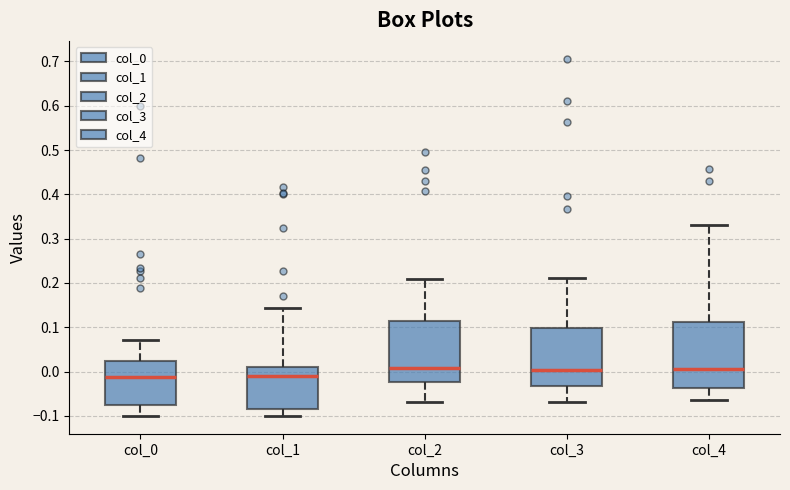

Reading left to right, transcribe this box plot: for each box, give where its median line is, the range the box spans, and where its two whiskers end, as read against the y-axis. The values are not printed on the chart, so give them approximately, as read against the axis.

col_0: median -0.01, box -0.08 to 0.02, whiskers -0.10 to 0.07
col_1: median -0.01, box -0.08 to 0.01, whiskers -0.10 to 0.14
col_2: median 0.01, box -0.02 to 0.11, whiskers -0.07 to 0.21
col_3: median 0.00, box -0.03 to 0.10, whiskers -0.07 to 0.21
col_4: median 0.01, box -0.04 to 0.11, whiskers -0.07 to 0.33